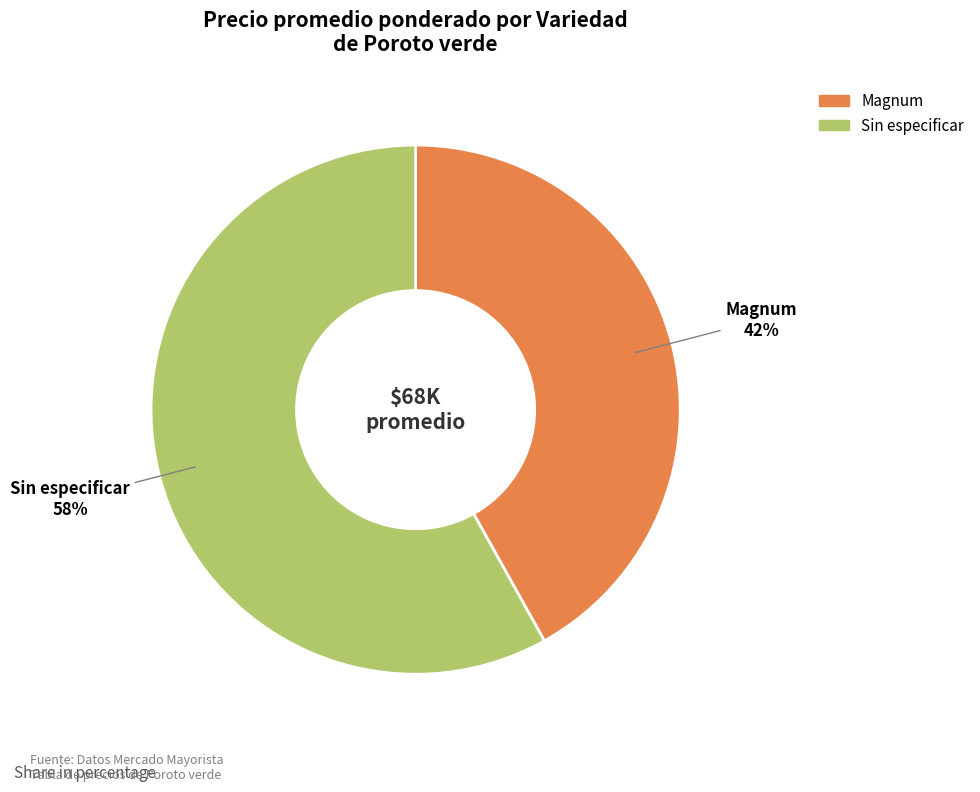

Which category has the biggest portion of the pie?

Sin especificar